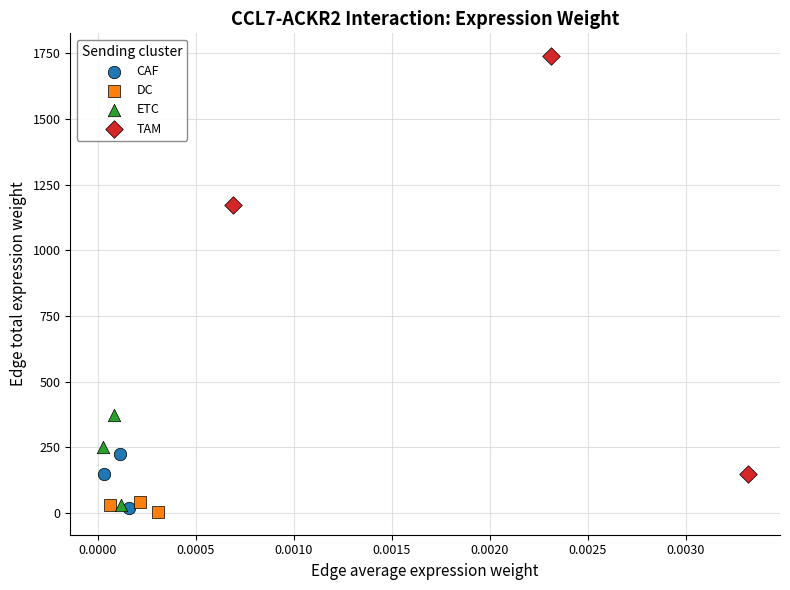

Which series has the largest Y range (max minus min)?

TAM